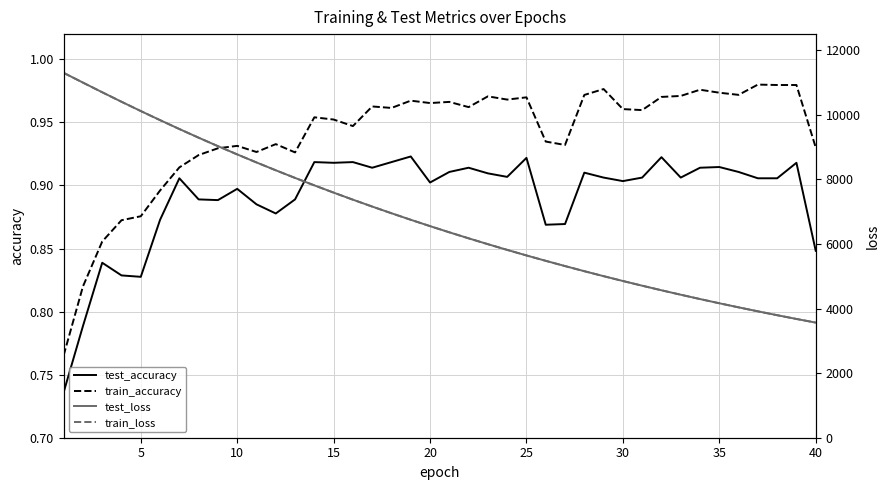

True or false: train_accuracy and test_accuracy intersect in this chart.

False